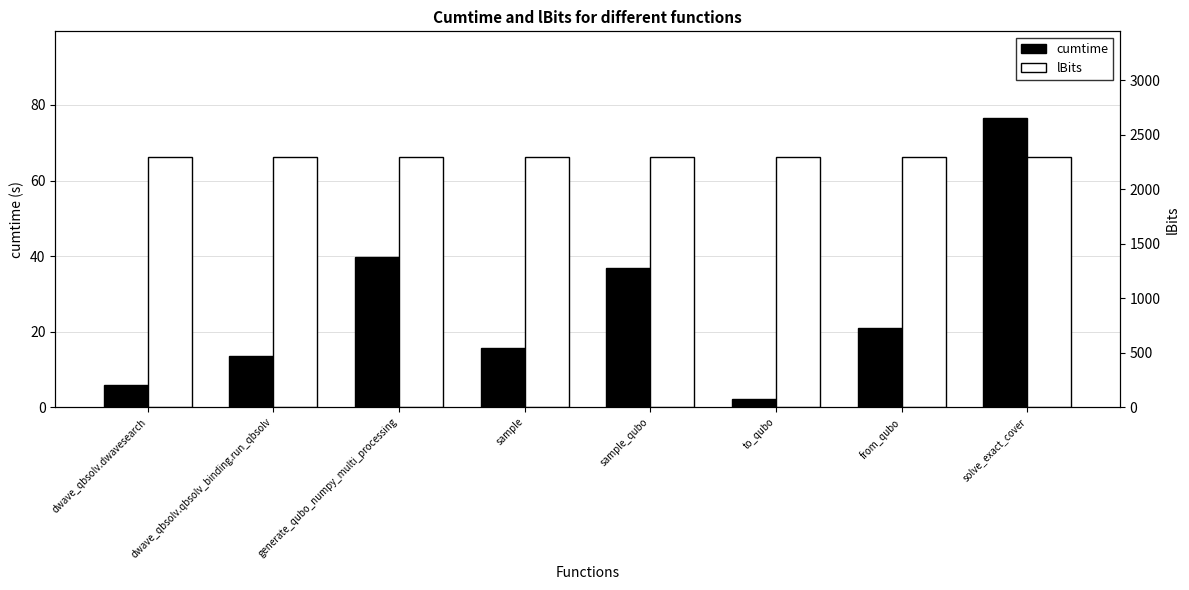

Does the chart contain any negative values?

No